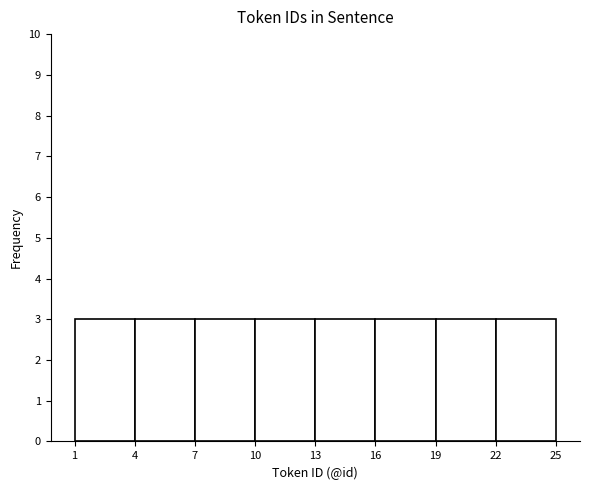

How tall is the bar that spans 13 to 16 on the x-axis? The values are not printed on the chart, so give them approximately, as read against the axis.

3